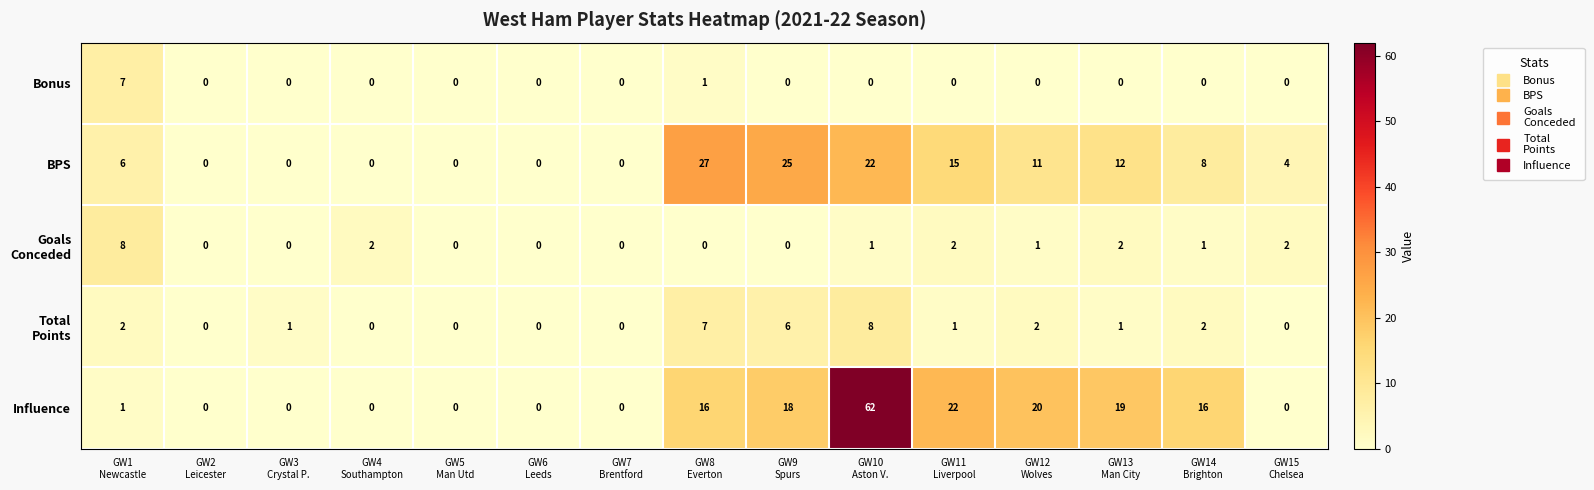

How many distinct data groups are displayed?

5